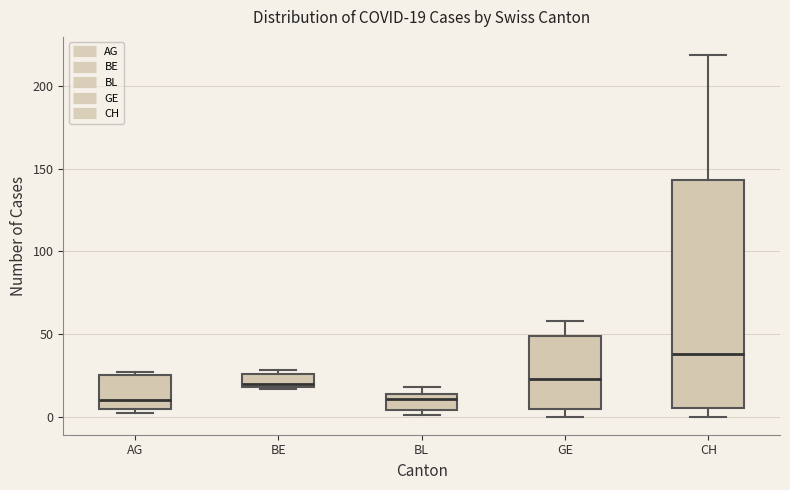

Which box's median line is the highest?

CH